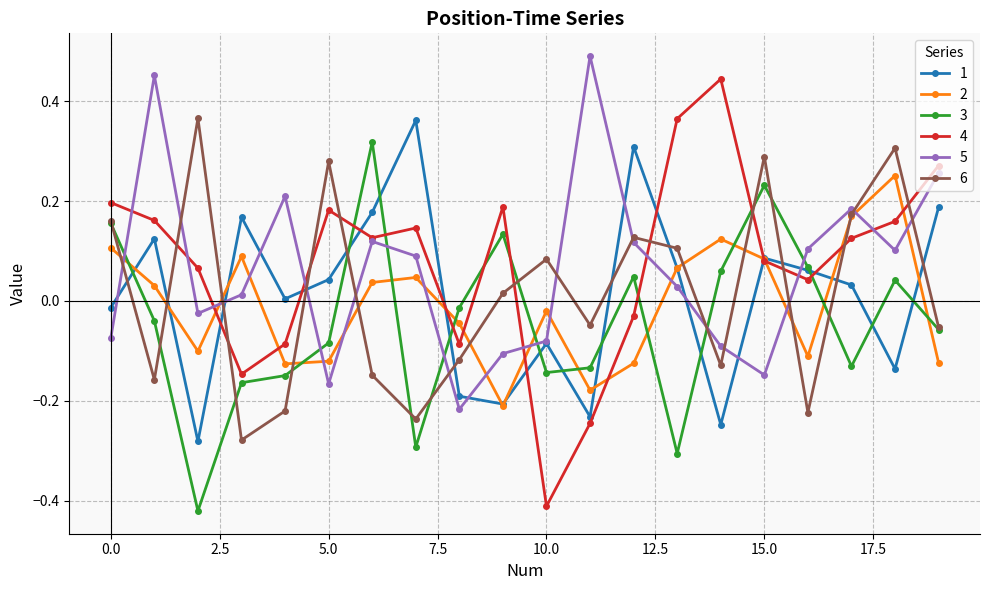

Which series has the largest range (max minus min)?

4